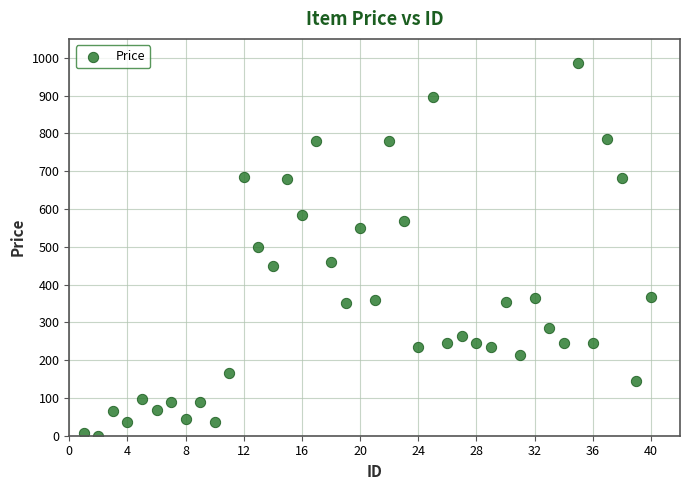

What is the range of Y values (max minus min)?

985.8